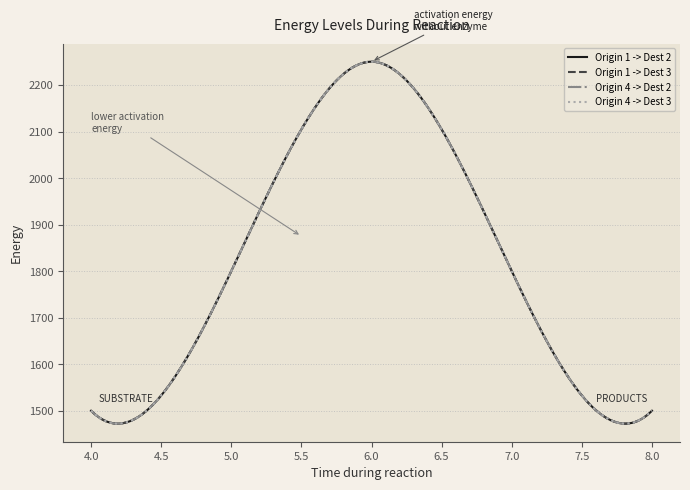

Is this an area chart (filled region under the line)?

No